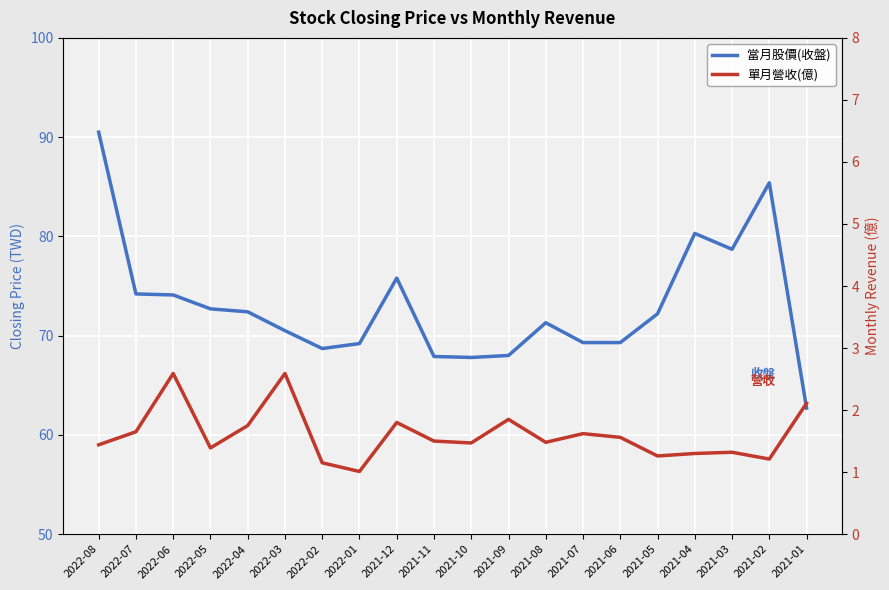

True or false: 單月營收(億) has more than 2 interior local peaks.

True